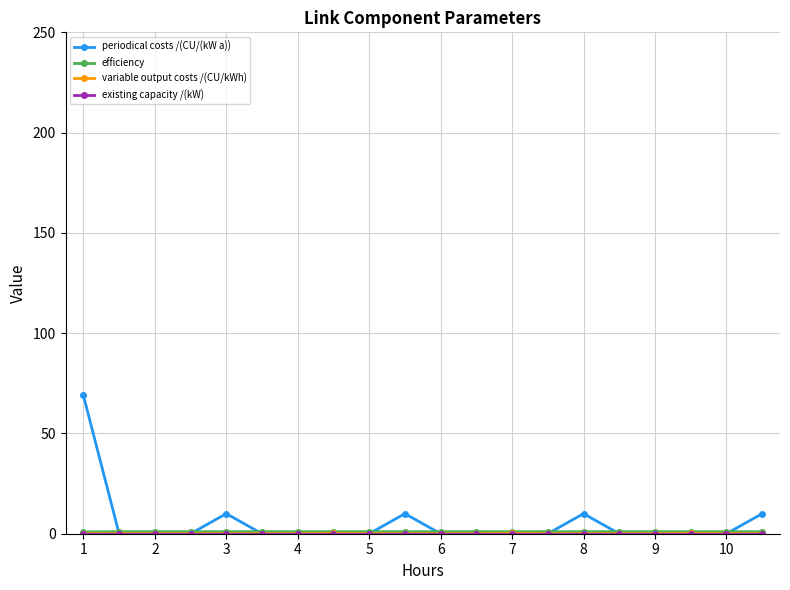

At how many categories does at least one series exceed 4?

5